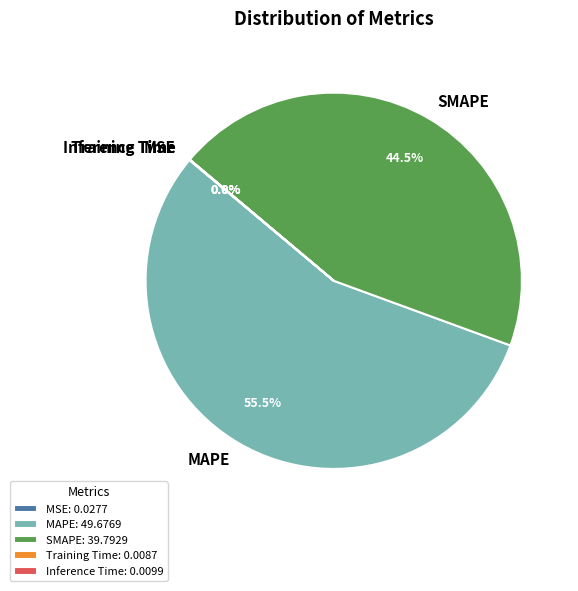

Is MAPE the majority of the pie?

Yes